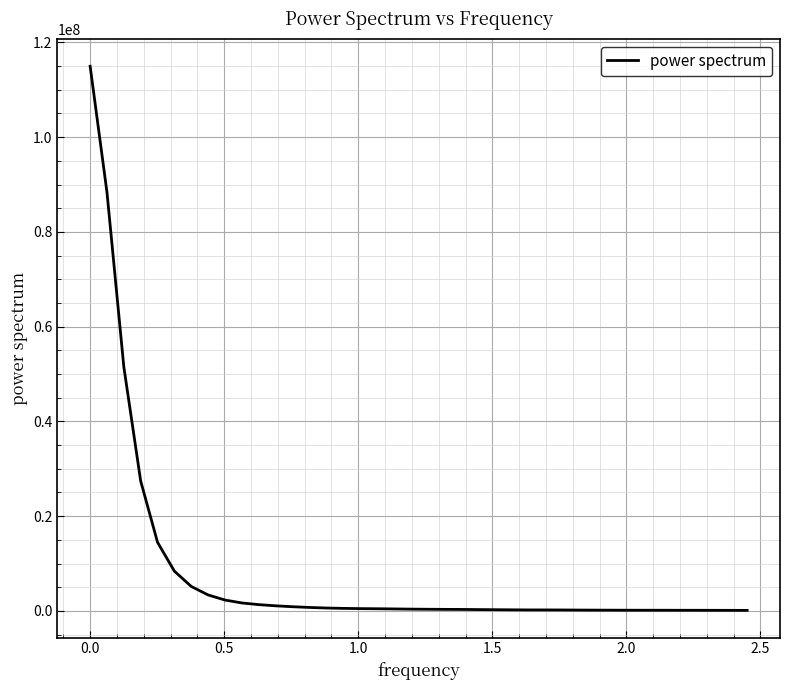

What is the greatest value displayed?

114983964.0